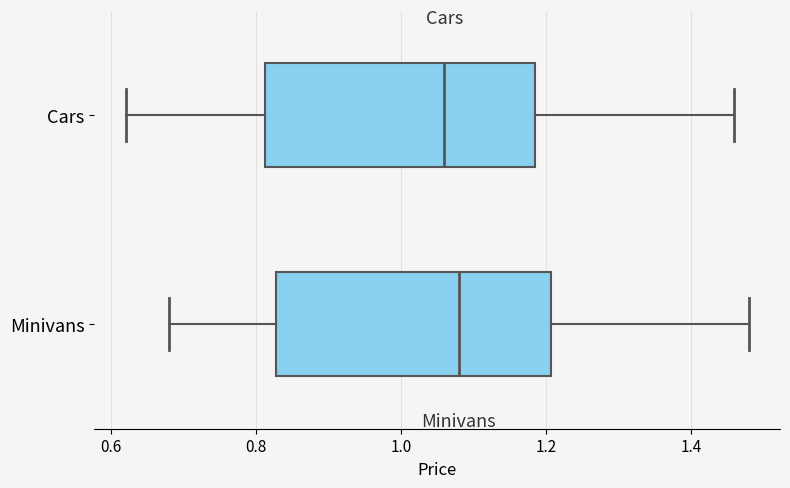

Which box has the furthest to the left median line?

Cars